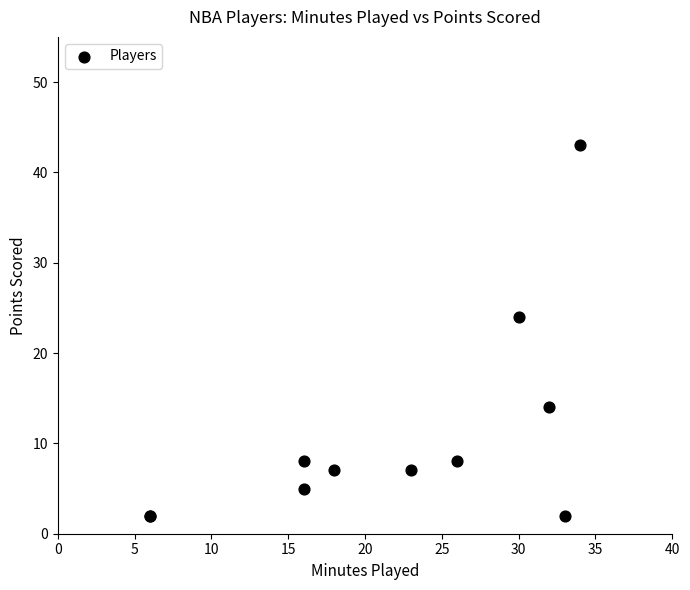

What Y value in the scatter plot is closest to 22?

24